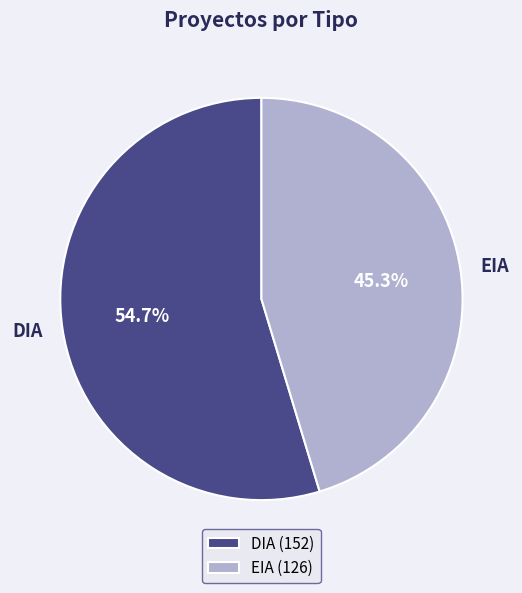

Does any single category account for the majority?

Yes